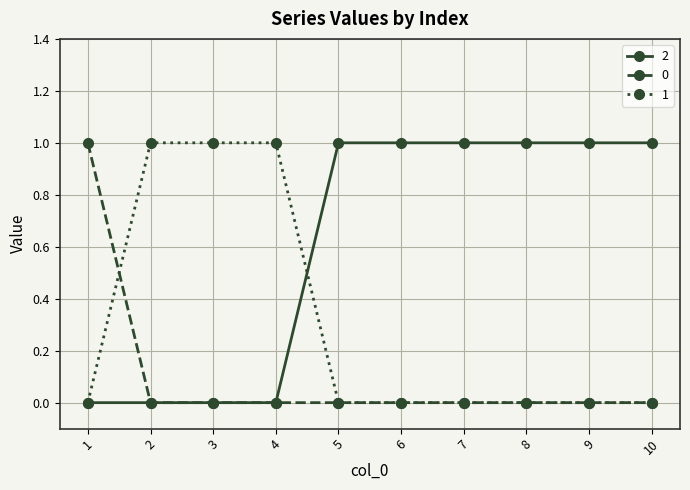

Is it true that 2 equals 0 at 9?

False